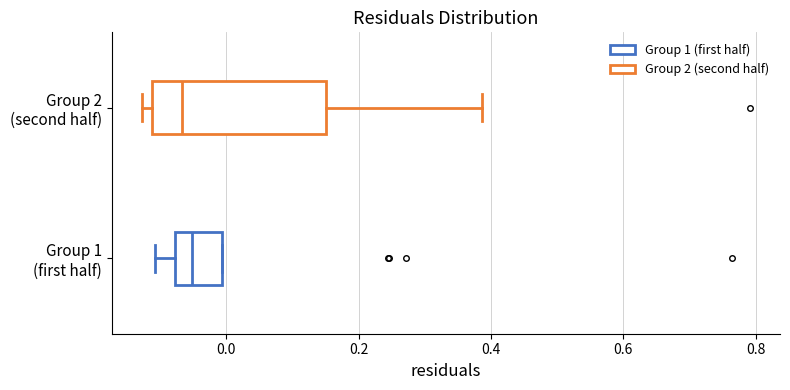

Where is the left edge of the box for Group 1 (first half) on the x-axis? The values are not printed on the chart, so give them approximately, as read against the axis.

-0.08